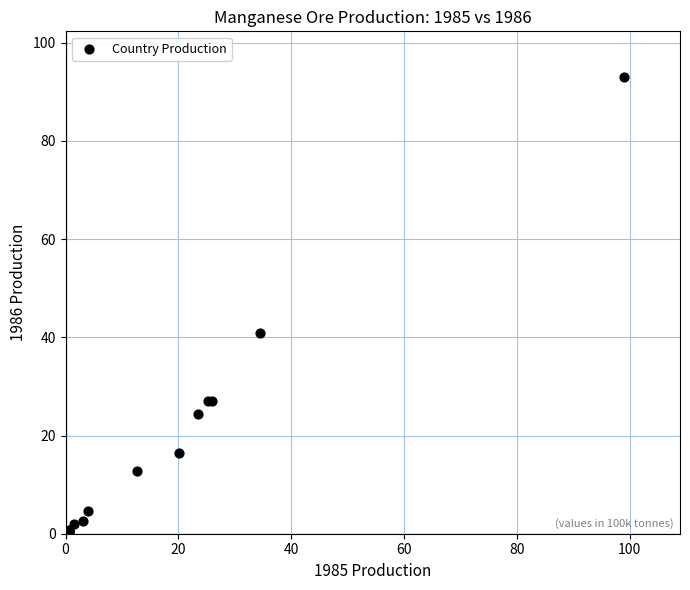

What Y value in the scatter plot is closest to 46?

40.9